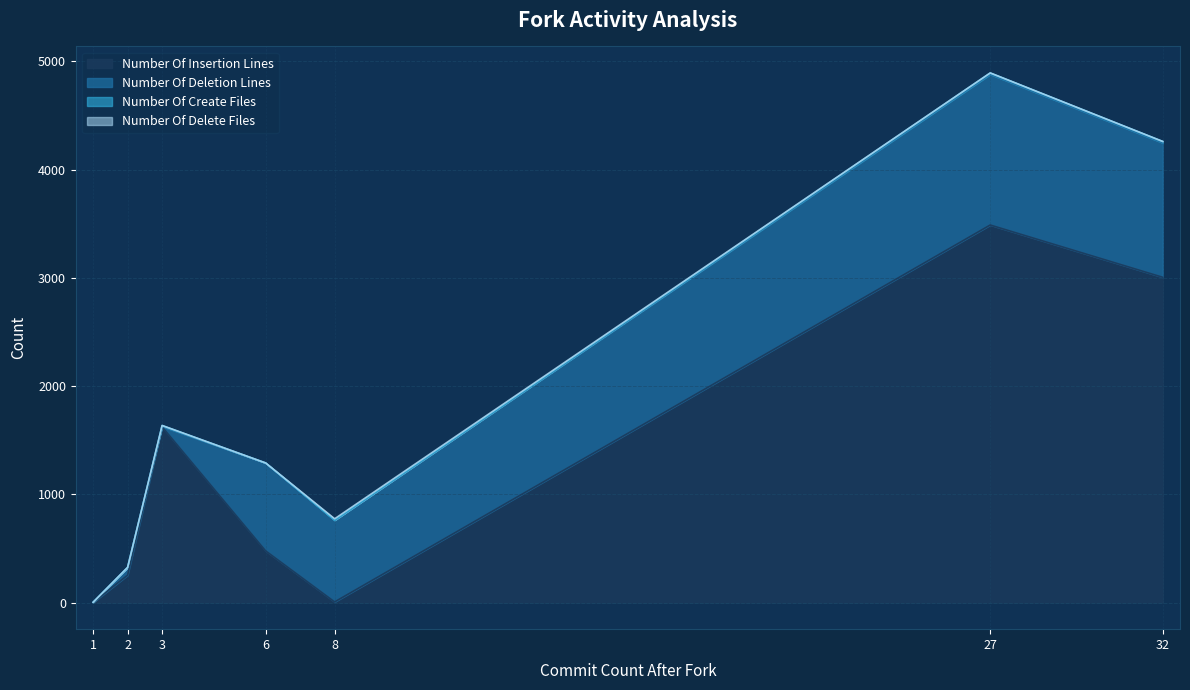

Reading left to right, what are all the values shown in this chart?

number_of_insertion_lines: 1=2	2=254	3=1625	6=479	8=7	27=3489	32=3006
number_of_deletion_lines: 1=2	2=71	3=4	6=812	8=755	27=1392	32=1242
number_of_create_files: 1=0	2=1	3=8	6=0	8=0	27=13	32=13
number_of_delete_files: 1=0	2=0	3=0	6=0	8=13	27=0	32=0